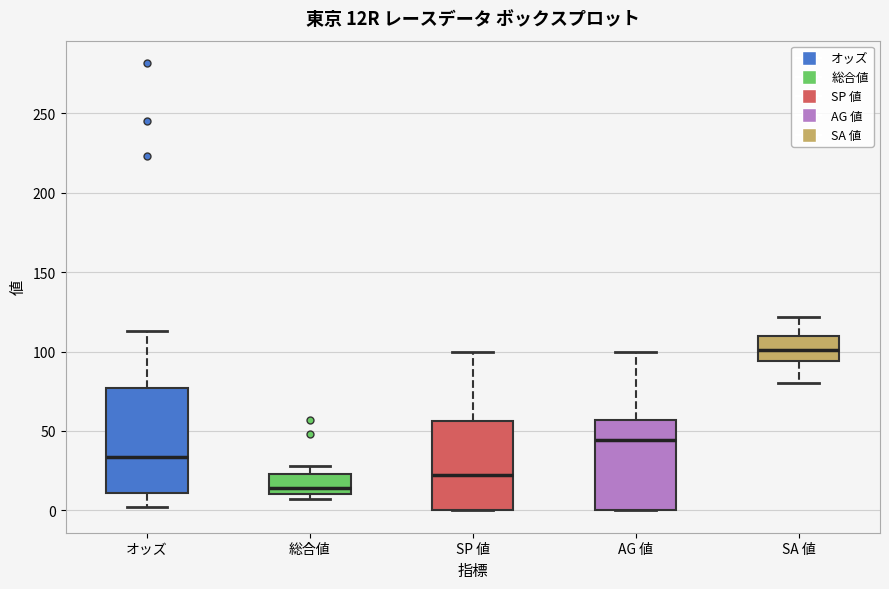

Comparing the boxes themselves (not the whiskers), which one is the tallest?

オッズ